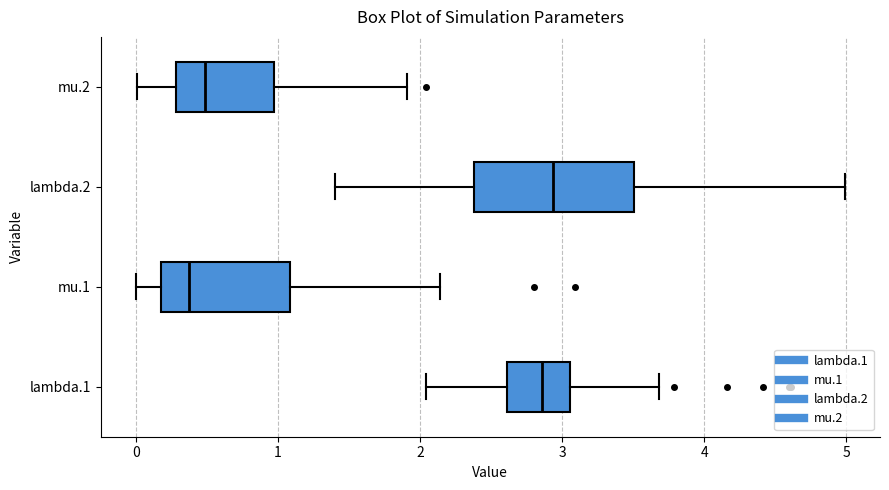

Which box is the widest, from its left edge to its right edge?

lambda.2